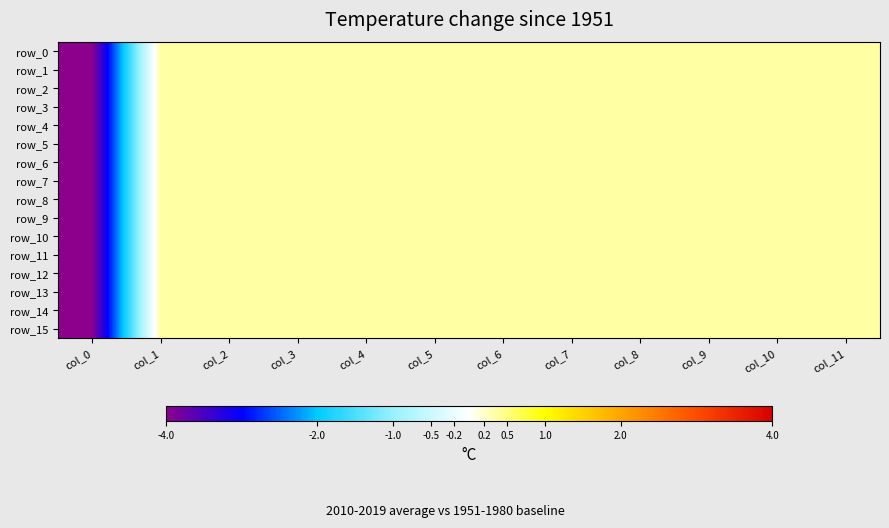

Which series changed the most between col_6 and col_9?

row_0